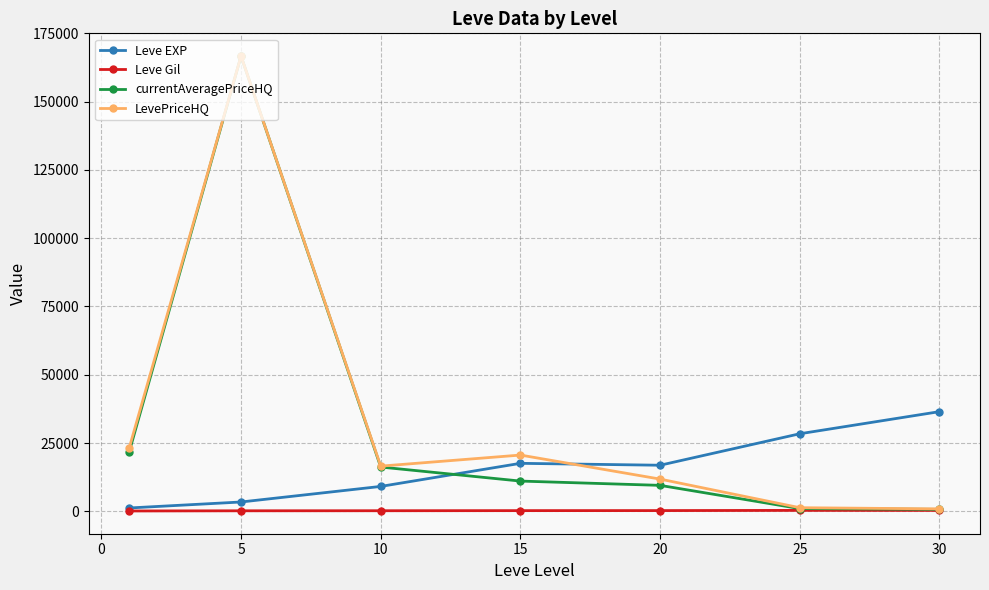

True or false: currentAveragePriceHQ and Leve EXP intersect in this chart.

True